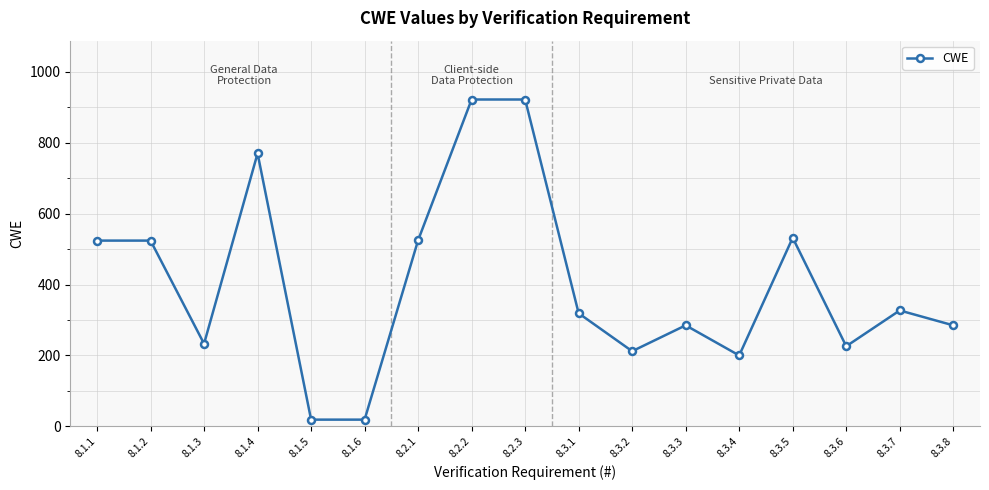

What is the sum of the values at 8.2.2 and 8.1.6?

941